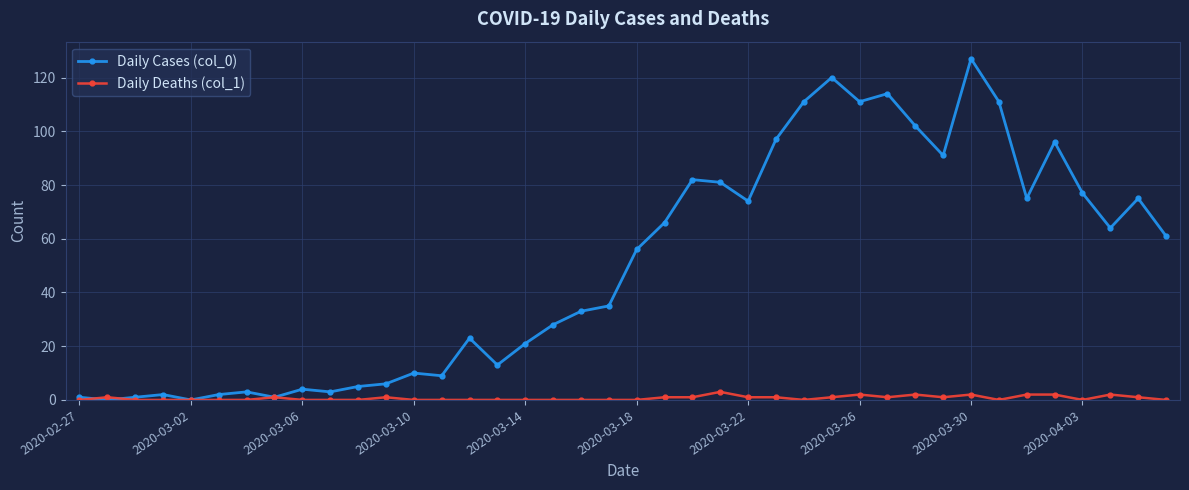

What is the maximum value shown in the chart?

127